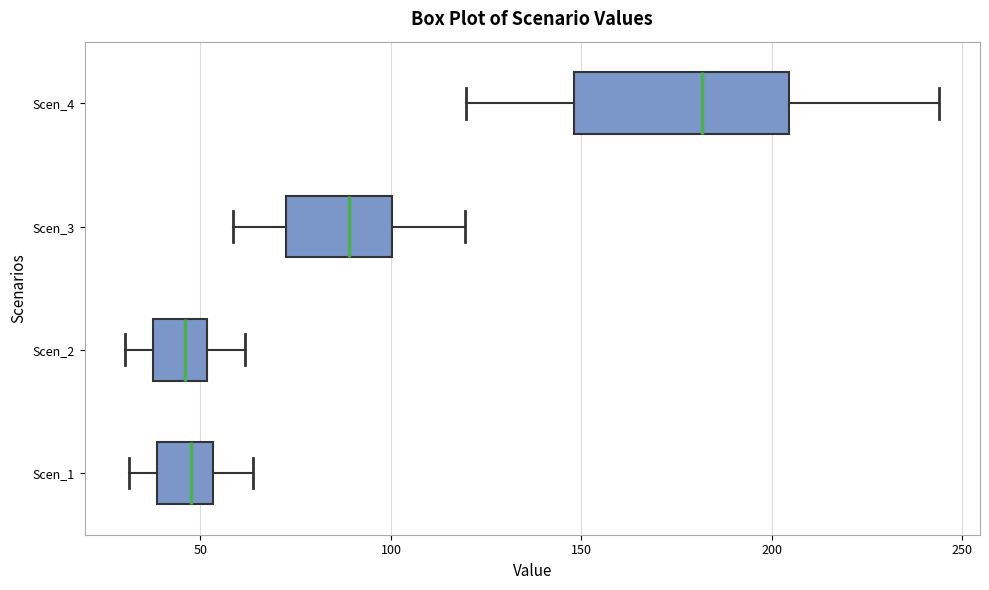

Reading bottom to top, transcribe this box plot: for each box, give where its median line is, the range the box spans, and where its two whiskers end, as read against the x-axis. The values are not printed on the chart, so give them approximately, as read against the axis.

Scen_1: median 45, box 40 to 55, whiskers 30 to 65
Scen_2: median 45, box 35 to 50, whiskers 30 to 60
Scen_3: median 90, box 75 to 100, whiskers 60 to 120
Scen_4: median 180, box 150 to 205, whiskers 120 to 245